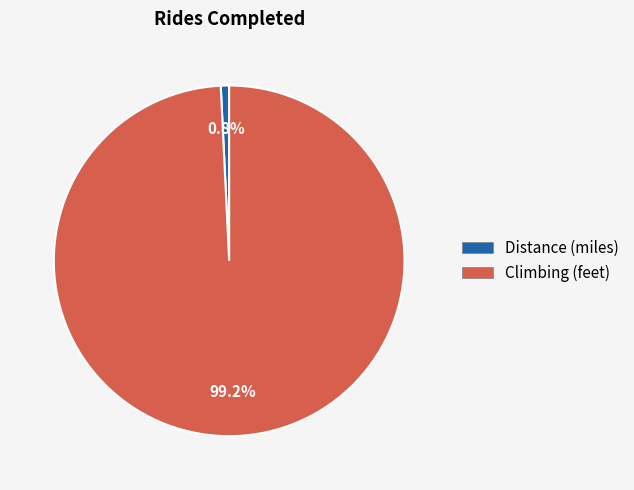

True or false: Distance (miles) accounts for 1% of the total.

True